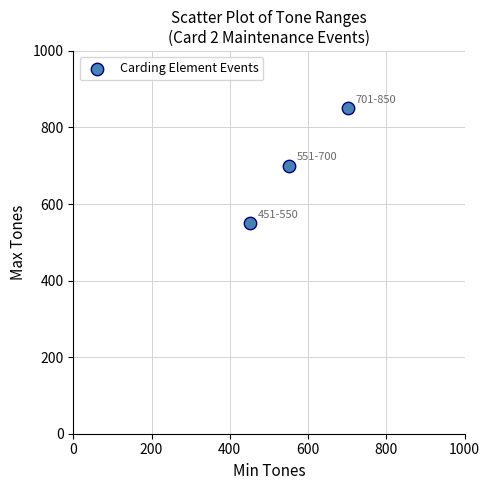

What is the range of X values (max minus min)?

250